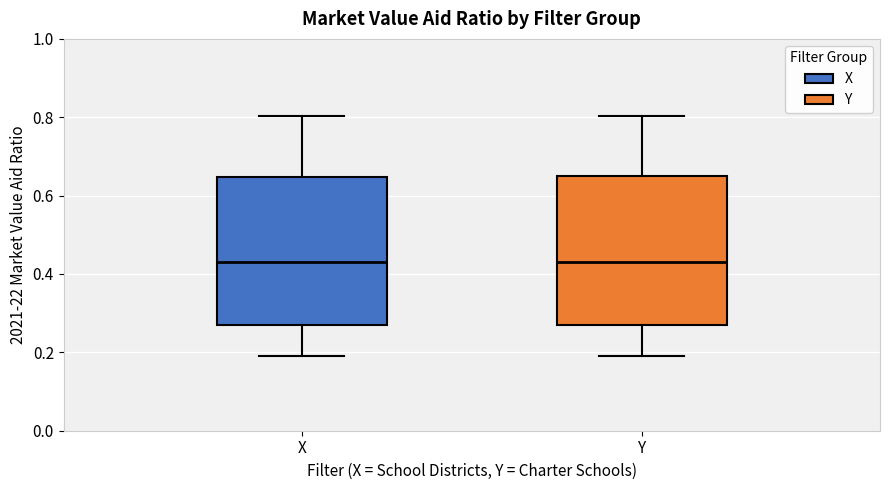

Reading left to right, read every box against the y-axis: the position of its median line, the range the box covers, and the ends of its whiskers. The values are not printed on the chart, so give them approximately, as read against the axis.

X: median 0.44, box 0.26 to 0.64, whiskers 0.20 to 0.80
Y: median 0.44, box 0.26 to 0.64, whiskers 0.20 to 0.80